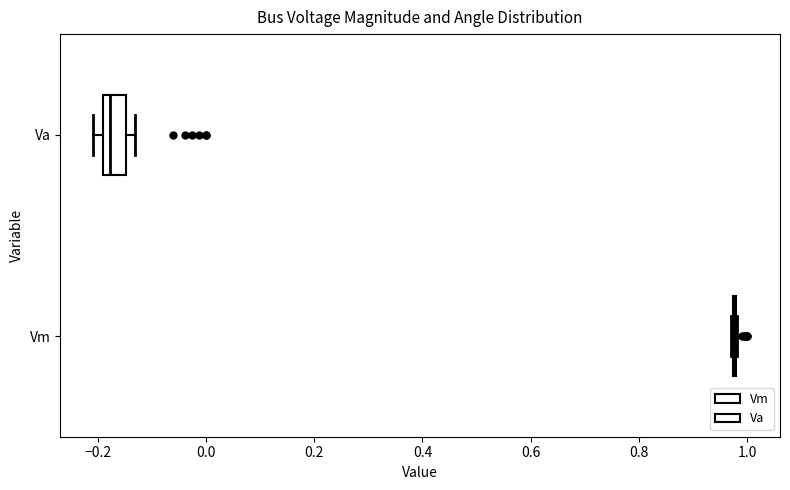

Reading bottom to top, transcribe this box plot: for each box, give where its median line is, the range the box spans, and where its two whiskers end, as read against the x-axis. The values are not printed on the chart, so give them approximately, as read against the axis.

Vm: box collapsed to a line at 0.98, whiskers 0.98 to 0.98
Va: median -0.18 (just right of the box's left edge), box -0.18 to -0.14, whiskers -0.20 to -0.14 (just right of the box's right edge)